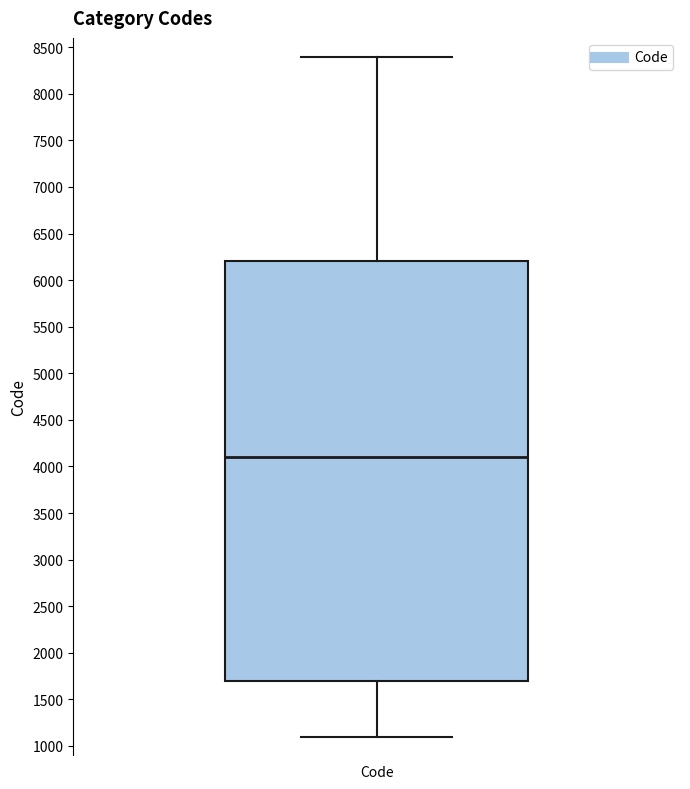

Where does the median line of the box for Code sit on the y-axis? The values are not printed on the chart, so give them approximately, as read against the axis.

4100